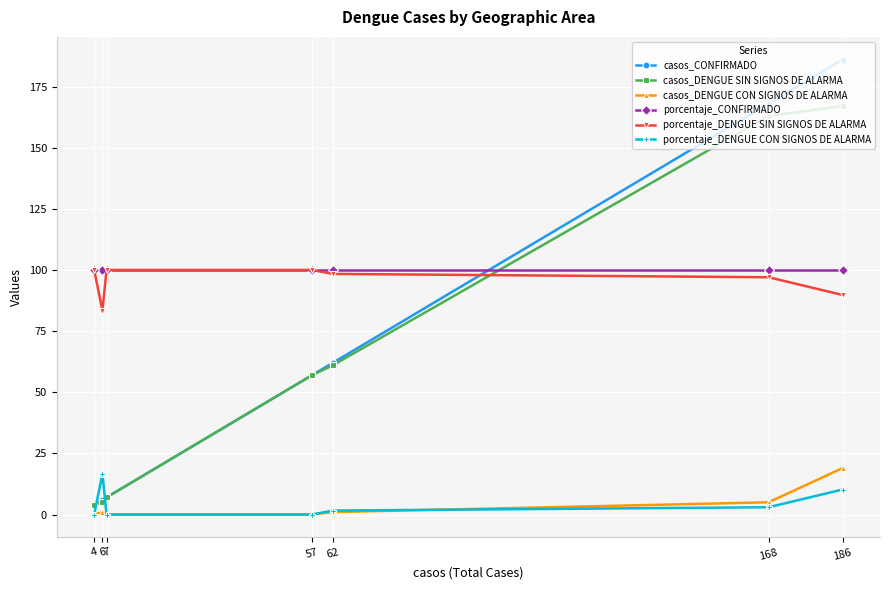

True or false: casos_DENGUE SIN SIGNOS DE ALARMA and casos_CONFIRMADO intersect in this chart.

False